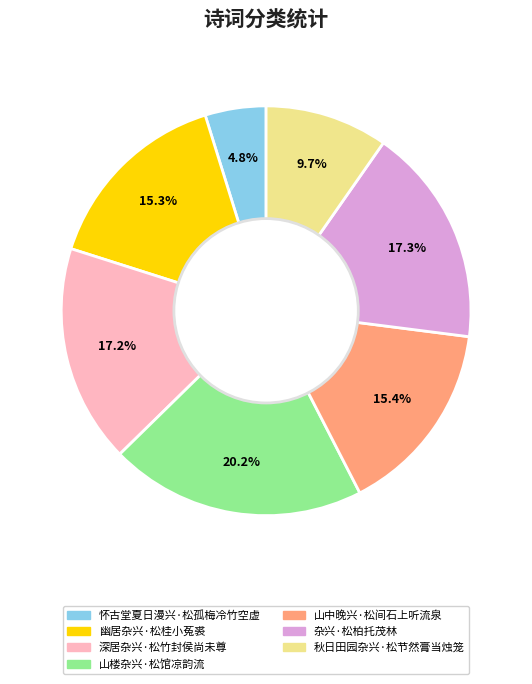

Which slice is the largest?

山楼杂兴·松馆凉韵流